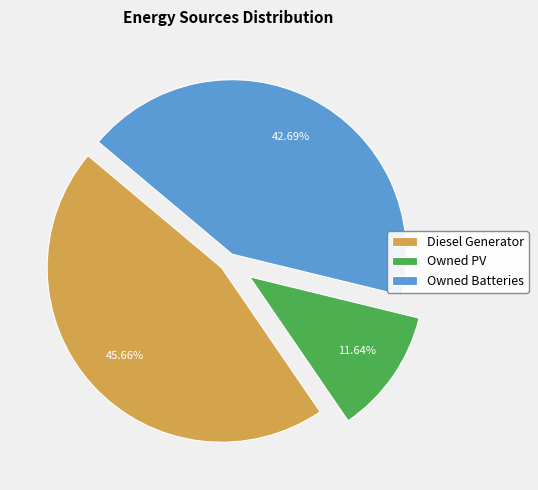

Is there any slice that represents more than half of the pie?

No